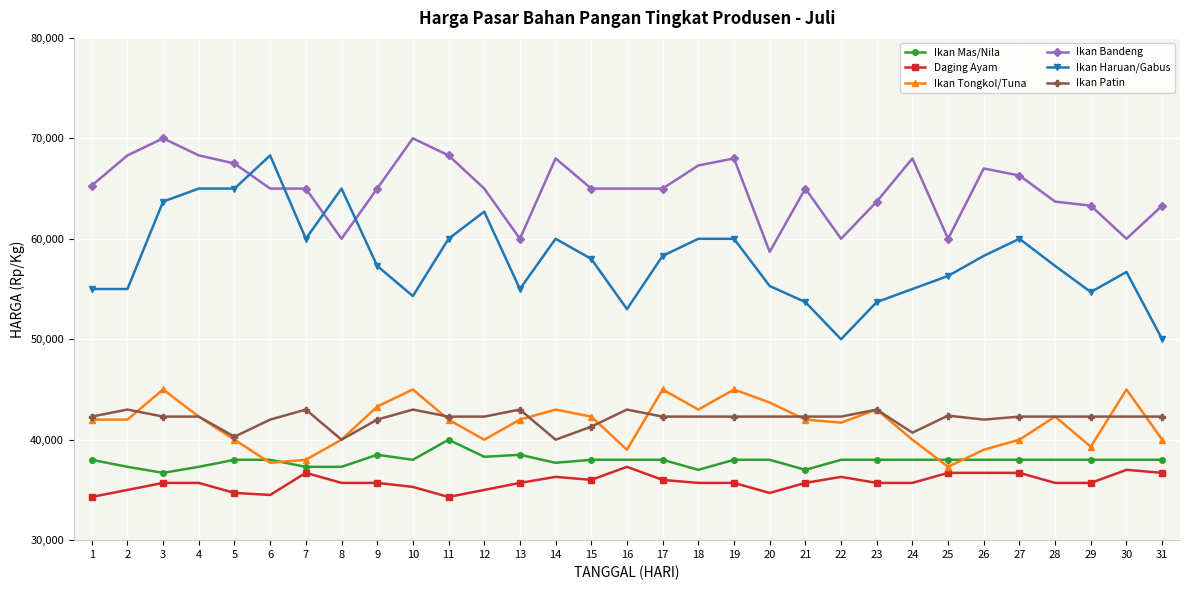

Rank the series by their maximum value, from lowest to highest.

Daging Ayam, Ikan Mas/Nila, Ikan Patin, Ikan Tongkol/Tuna, Ikan Haruan/Gabus, Ikan Bandeng